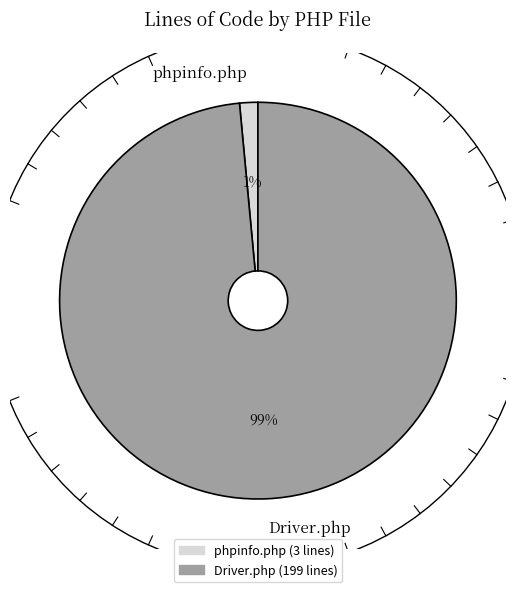

Count the number of slices in the pie.

2